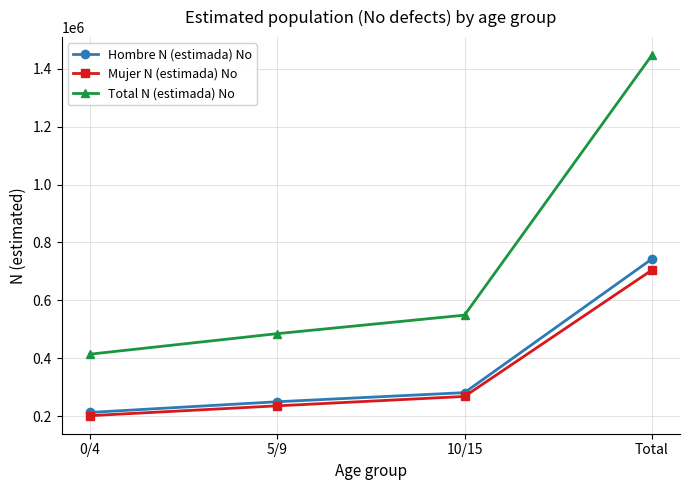

At how many categories does at least one series exceed 1438304?

1